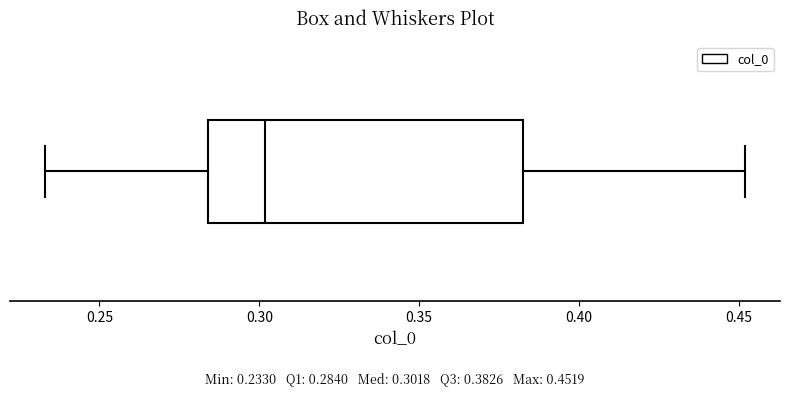

Transcribe this box plot: give where the median line is, the range the box spans, and where the two whiskers end, as read against the x-axis. The values are not printed on the chart, so give them approximately, as read against the axis.

median 0.300, box 0.285 to 0.385, whiskers 0.235 to 0.450